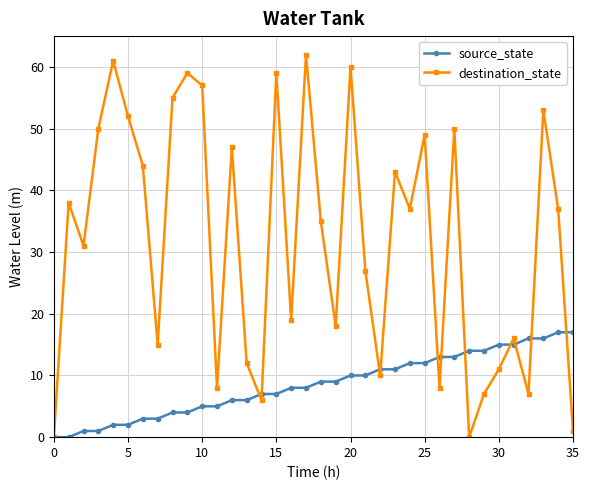

What is the maximum value for destination_state?

62